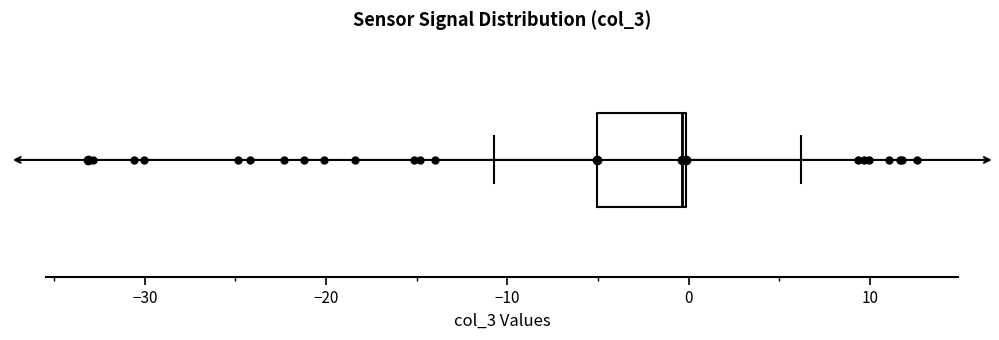

Where does the right whisker of the box end on the x-axis? The values are not printed on the chart, so give them approximately, as read against the axis.

6